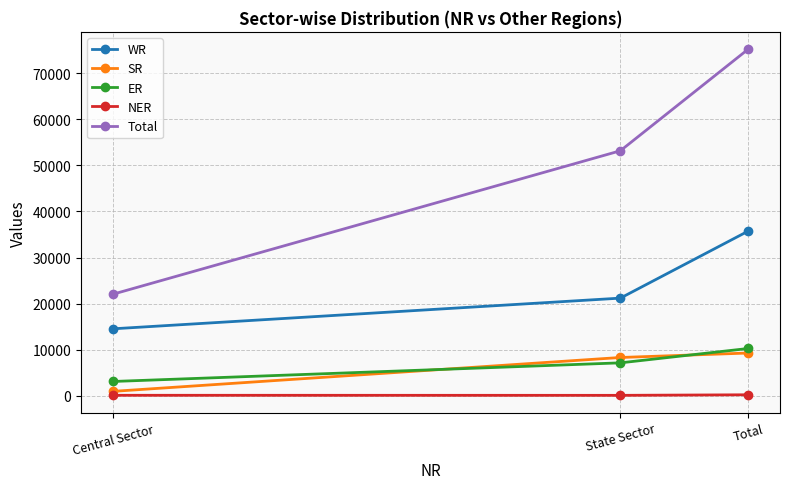

At which label does WR reach its peak?

Total